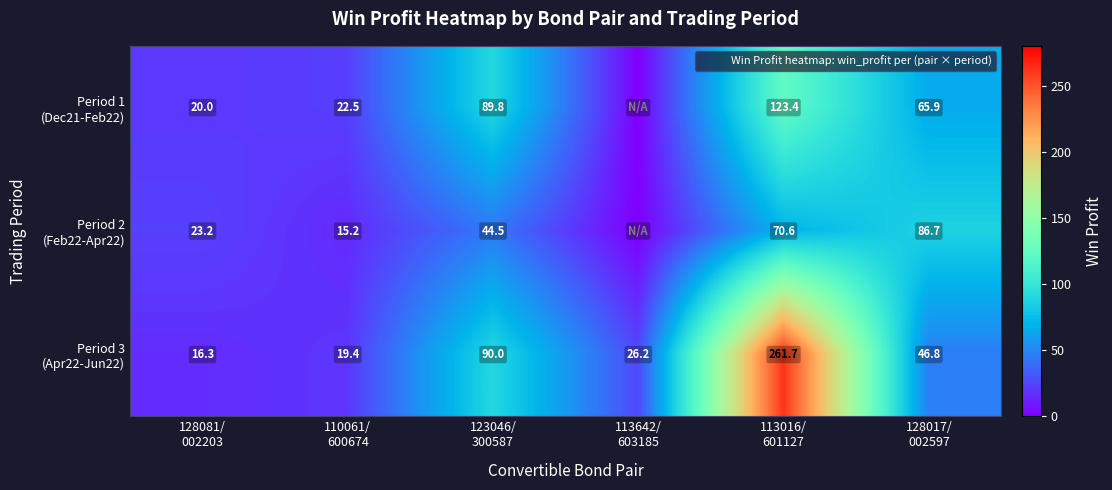

Rank the series by their average value, from lowest to highest.

Period 2 (Feb22-Apr22), Period 1 (Dec21-Feb22), Period 3 (Apr22-Jun22)